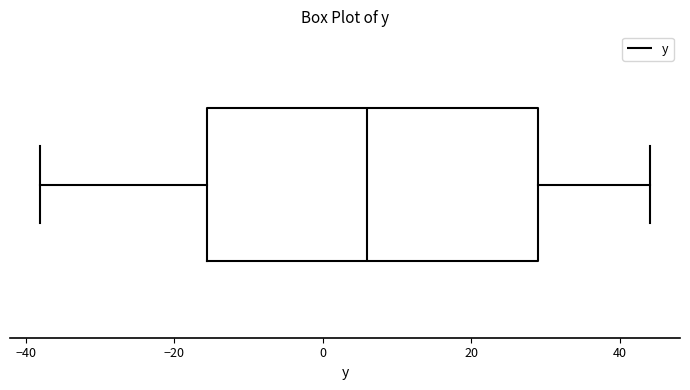

Transcribe this box plot: give where the median line is, the range the box spans, and where the two whiskers end, as read against the x-axis. The values are not printed on the chart, so give them approximately, as read against the axis.

median 6, box -16 to 30, whiskers -38 to 44